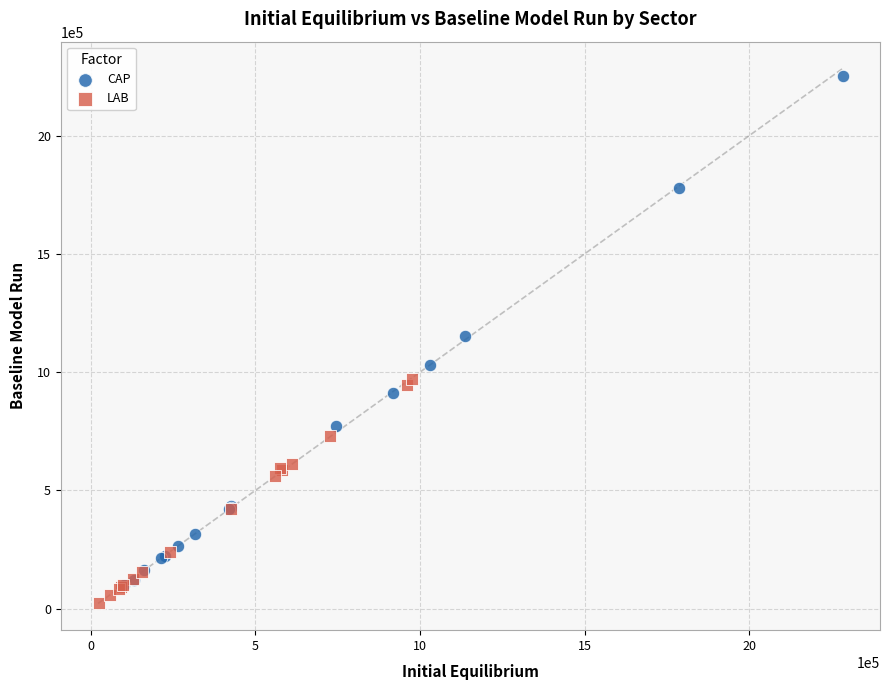

Which series contains the highest Y value?

CAP